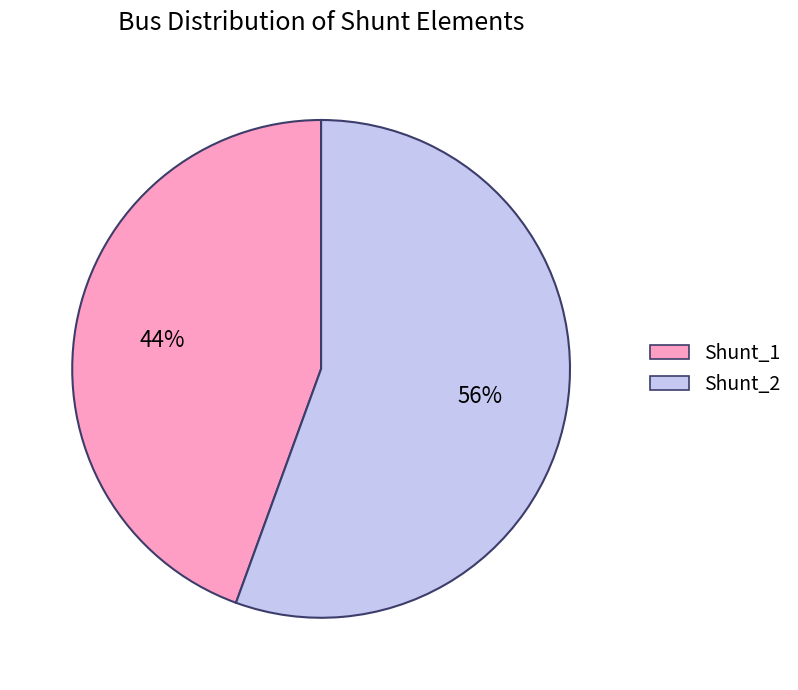

Which has a higher value, Shunt_1 or Shunt_2?

Shunt_2